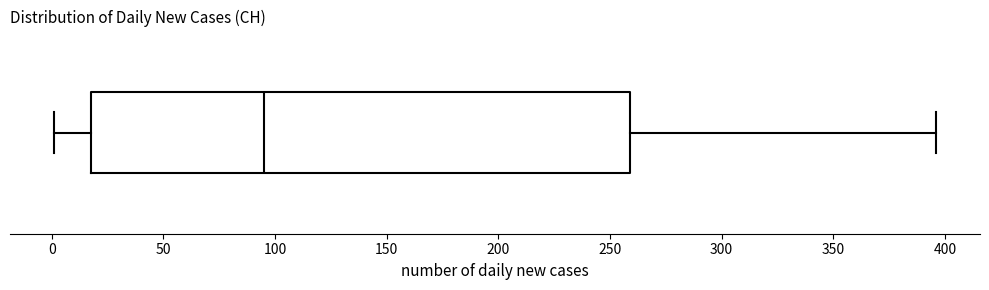

Where is the left edge of the box on the x-axis? The values are not printed on the chart, so give them approximately, as read against the axis.

20